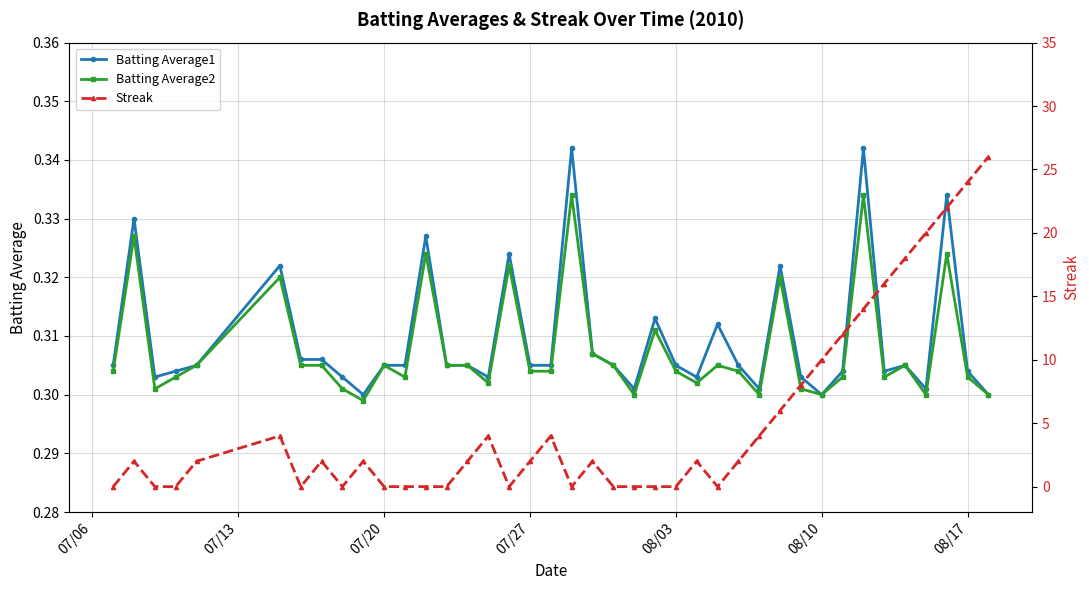

True or false: Batting Average1 has more than 1 interior local peaks.

True